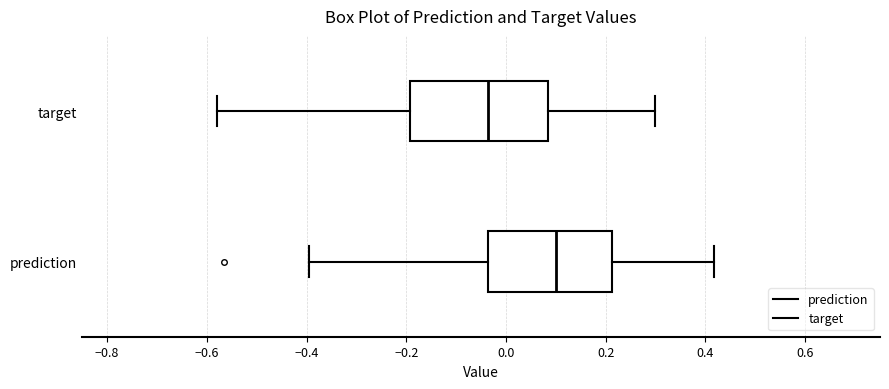

Reading bottom to top, transcribe this box plot: for each box, give where its median line is, the range the box spans, and where its two whiskers end, as read against the x-axis. The values are not printed on the chart, so give them approximately, as read against the axis.

prediction: median 0.10, box -0.04 to 0.22, whiskers -0.40 to 0.42
target: median -0.04, box -0.20 to 0.08, whiskers -0.58 to 0.30